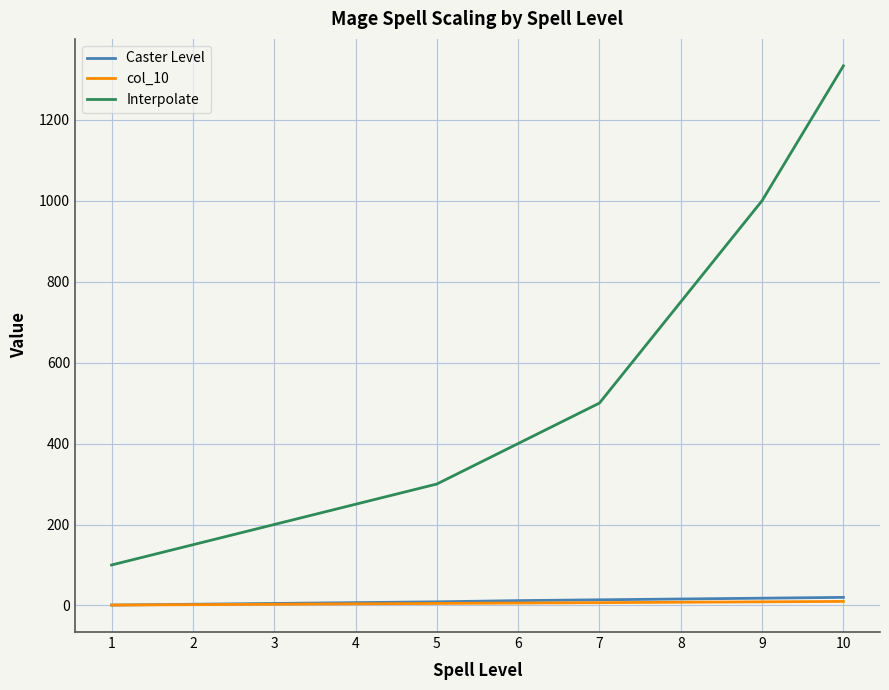

Does the chart have visible grid lines?

Yes